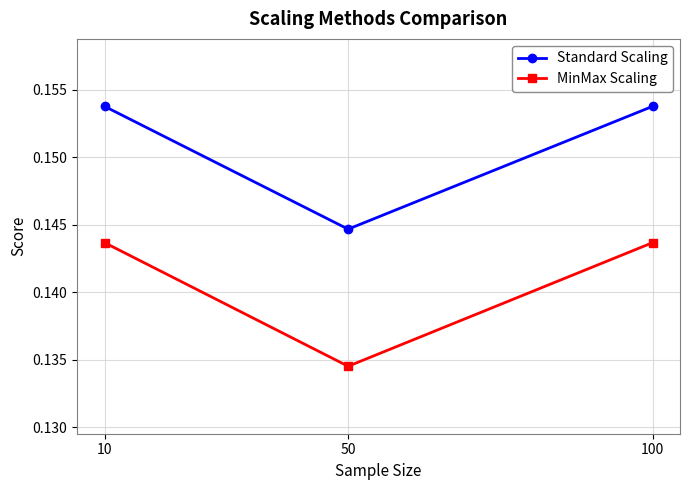

Which series has the widest spread of values?

MinMax Scaling